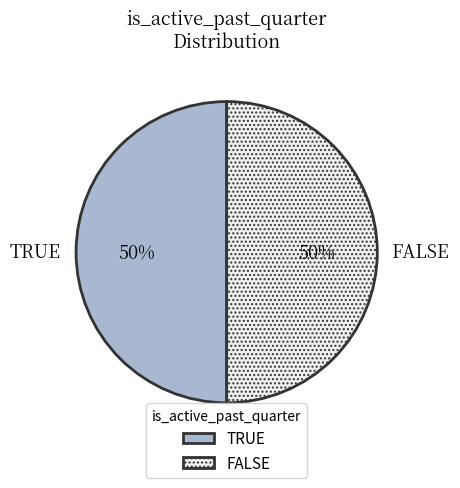

True or false: FALSE accounts for 57% of the total.

False